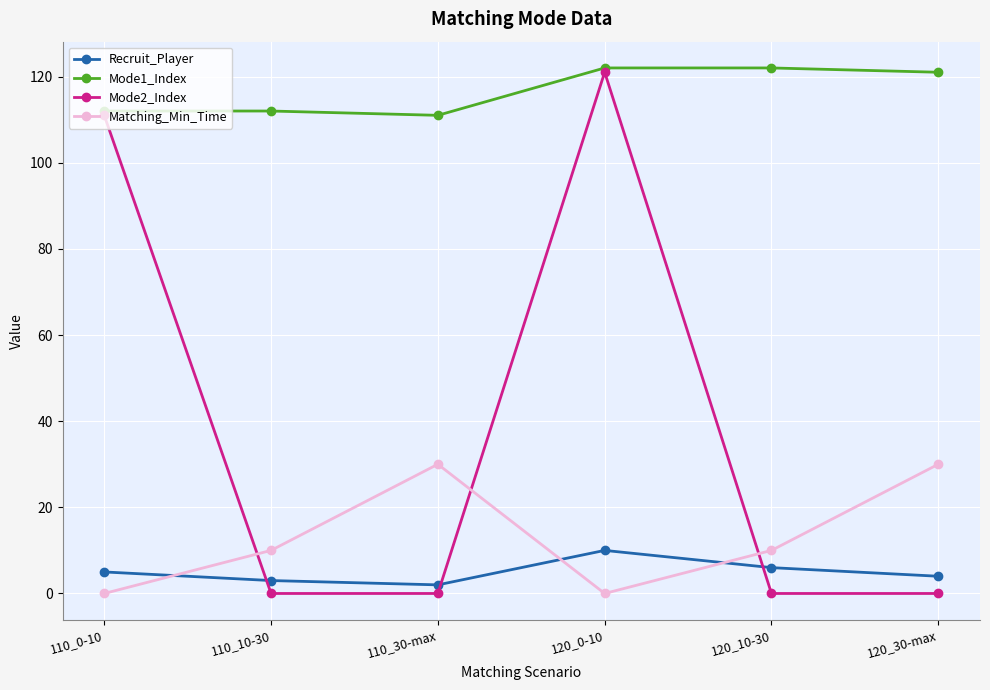

What is the label of the 6th point from the right?

110_0-10